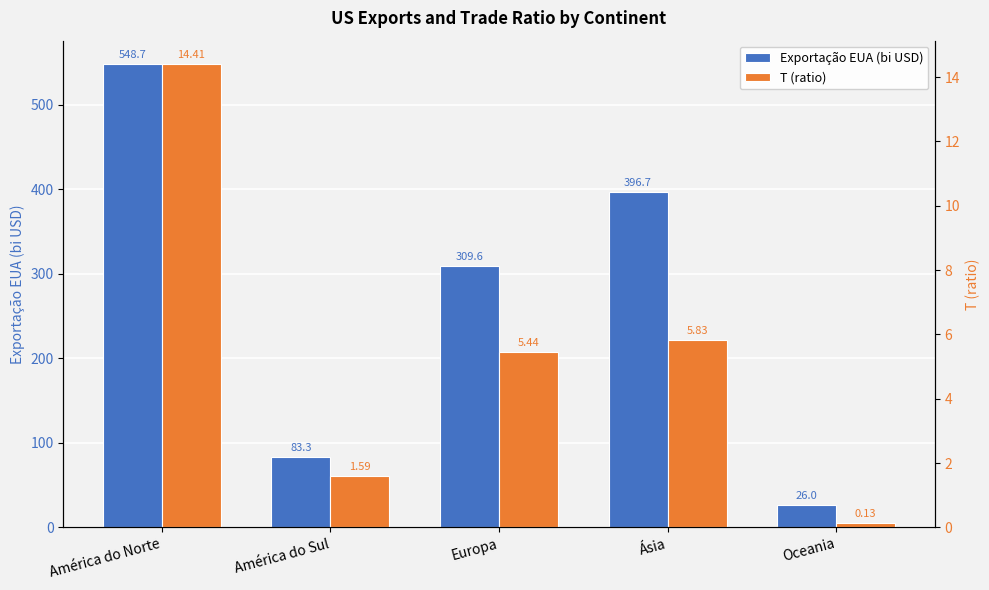

What is the difference between the highest and lowest values at América do Norte?

534.3